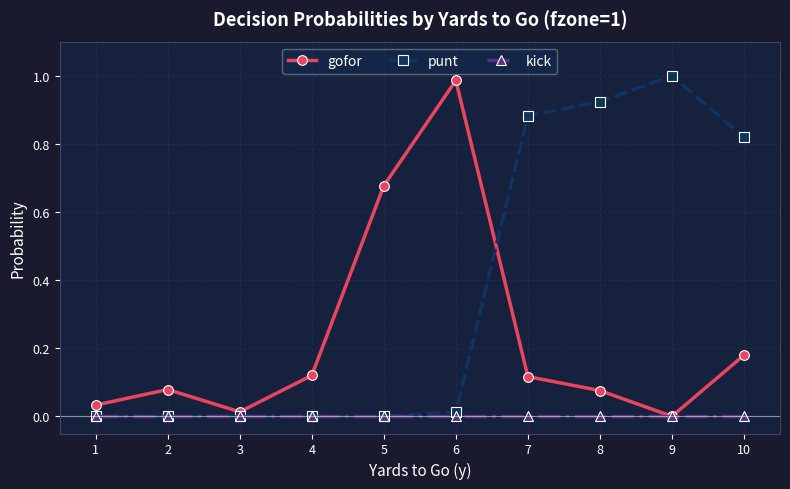

Which series changed the most between 2 and 9?

punt